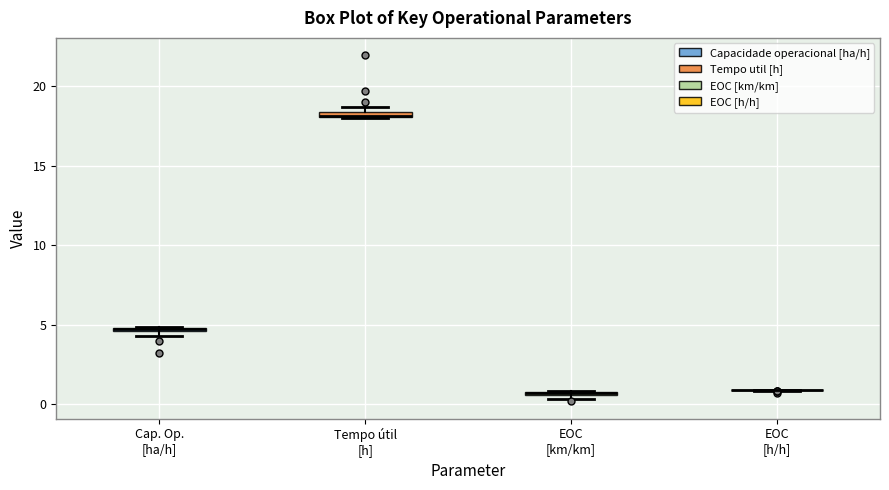

Where is the upper edge of the box for EOC [km/km] on the y-axis? The values are not printed on the chart, so give them approximately, as read against the axis.

1.0